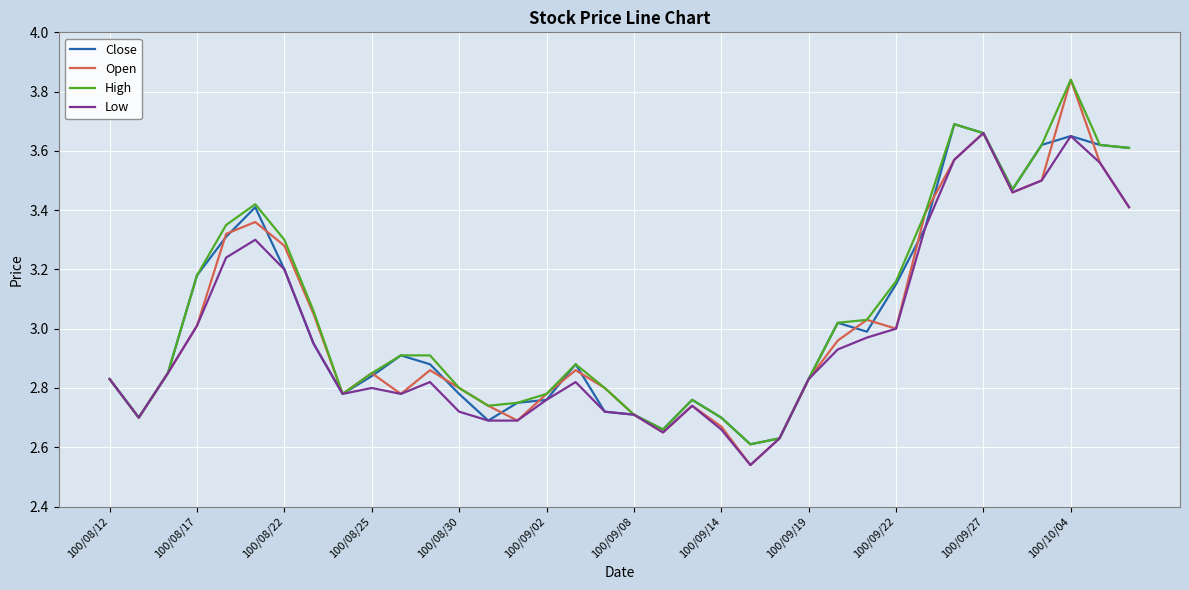

What are all the series names shown in the legend?

Close, Open, High, Low